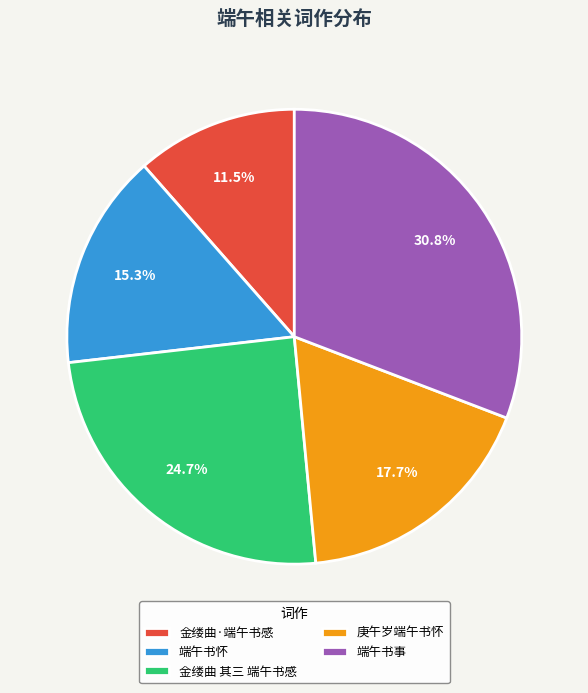

Does 端午书怀 represent more than half of the total?

No